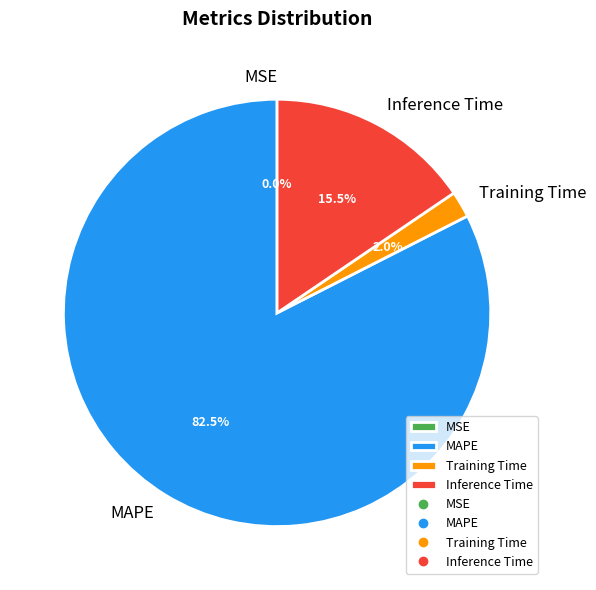

To the nearest percent, what is the difference between the MAPE and Training Time slice percentages?

81%